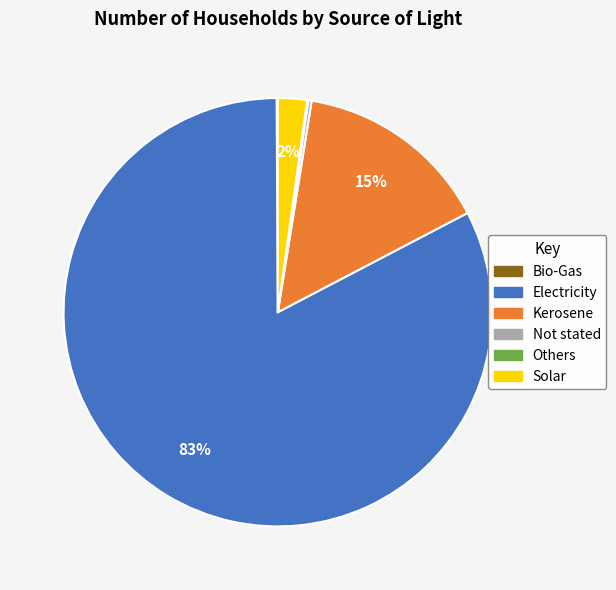

Is Electricity the majority of the pie?

Yes